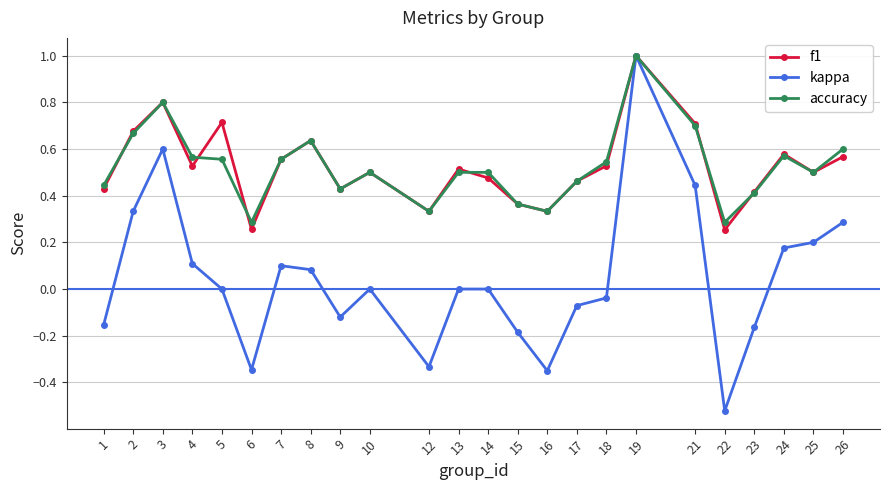

Which category has the lowest value across all series?

22